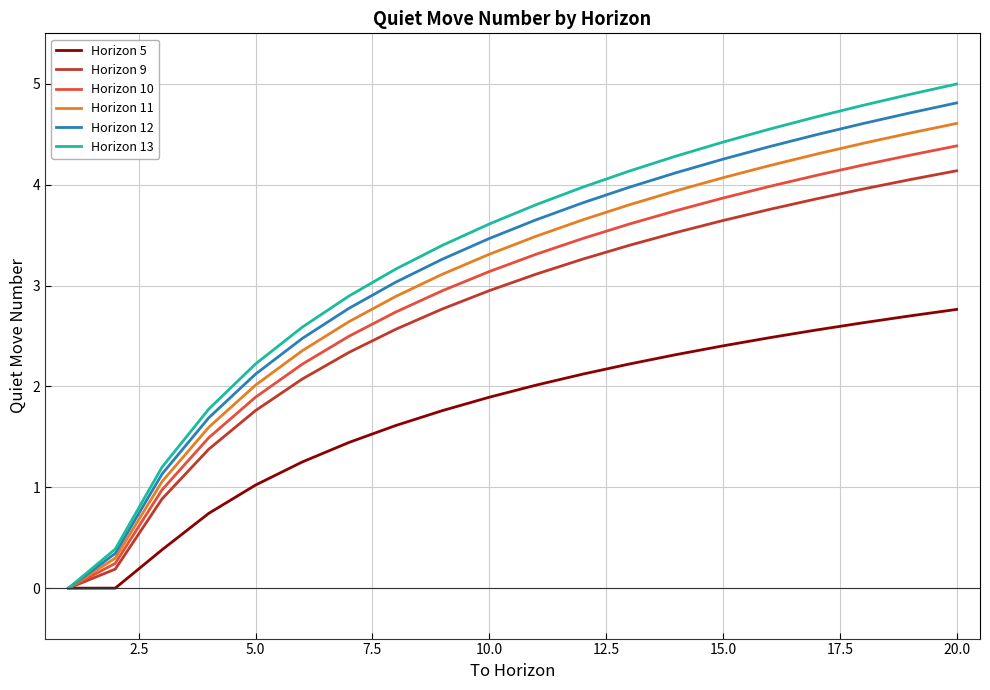

What is the maximum value for Horizon 11?

4.6